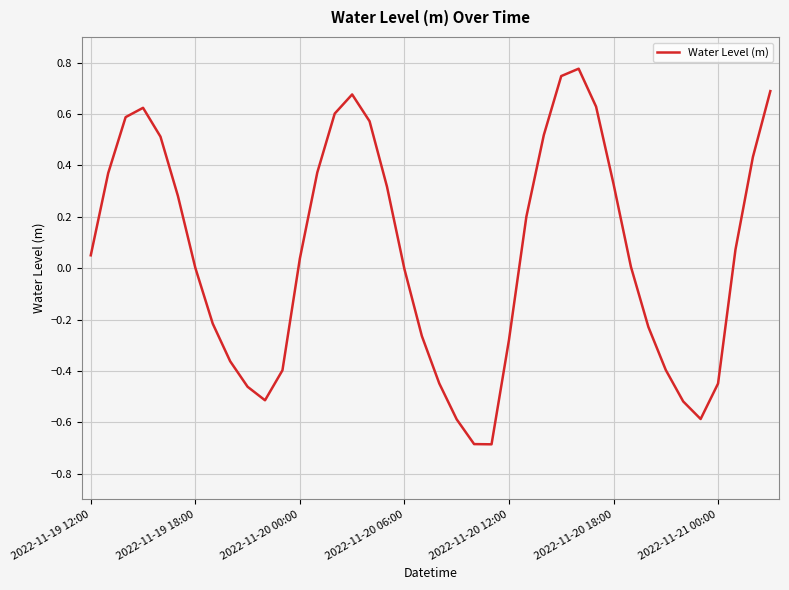

What is the difference between the maximum and minimum values?

1.5